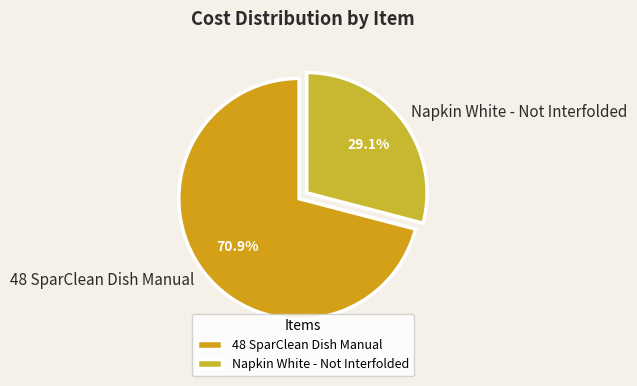

To the nearest percent, what percentage of the pie is 48 SparClean Dish Manual?

71%